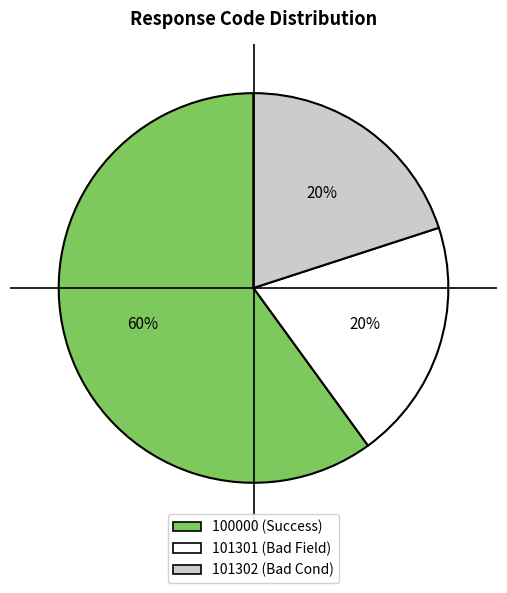

To the nearest percent, what is the average slice percentage?

33%